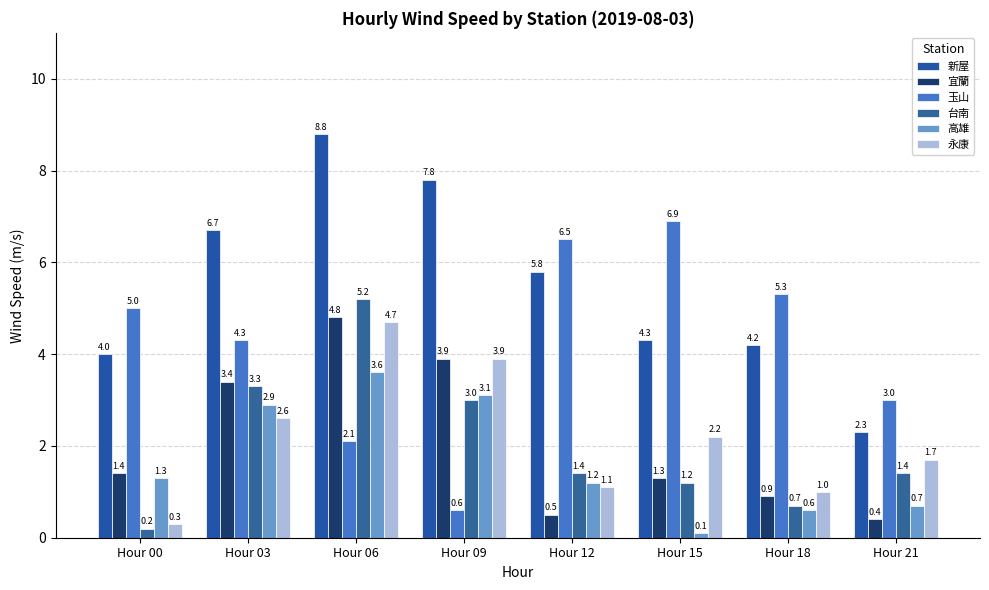

Reading right to left, list all the values displayed in this chart.

新屋: 2.3	4.2	4.3	5.8	7.8	8.8	6.7	4.0
宜蘭: 0.4	0.9	1.3	0.5	3.9	4.8	3.4	1.4
玉山: 3.0	5.3	6.9	6.5	0.6	2.1	4.3	5.0
台南: 1.4	0.7	1.2	1.4	3.0	5.2	3.3	0.2
高雄: 0.7	0.6	0.1	1.2	3.1	3.6	2.9	1.3
永康: 1.7	1.0	2.2	1.1	3.9	4.7	2.6	0.3